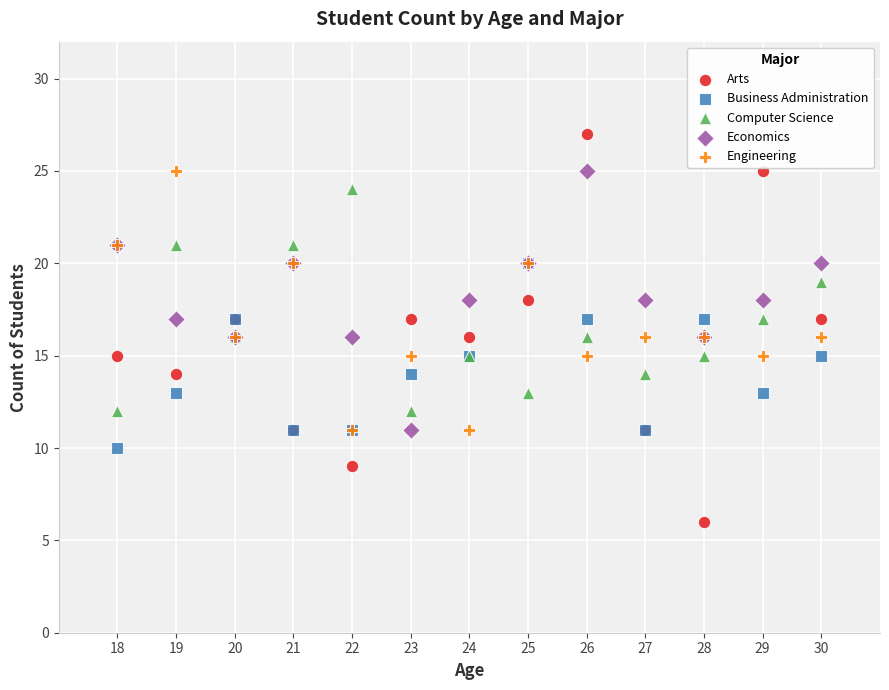

Which series reaches the minimum Y coordinate?

Arts